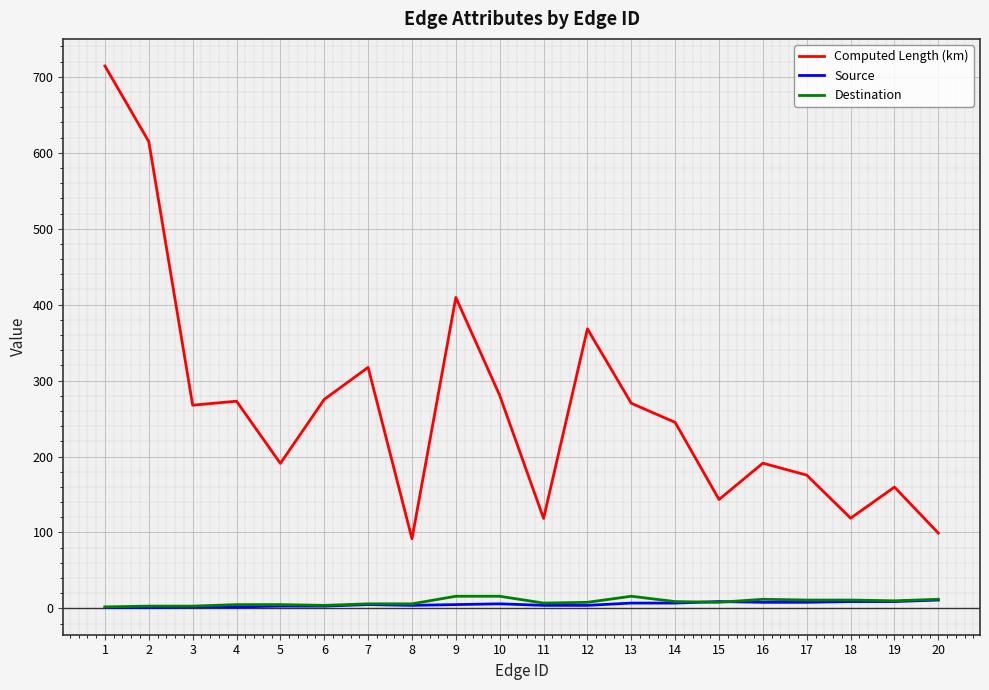

Is it true that Computed Length (km) equals 159.8 at 19?

True